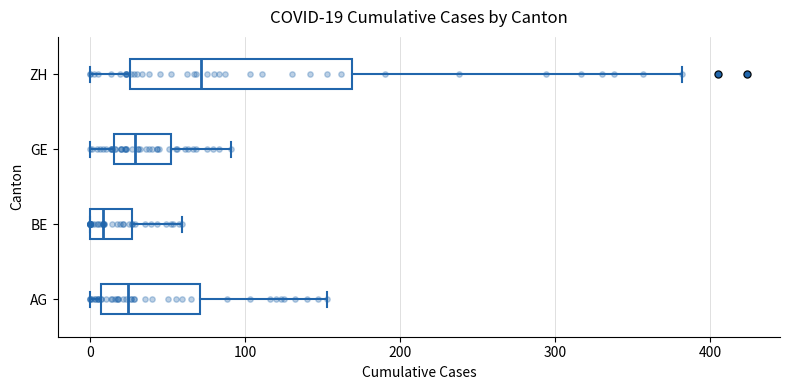

Which box's median line is the furthest to the right?

ZH